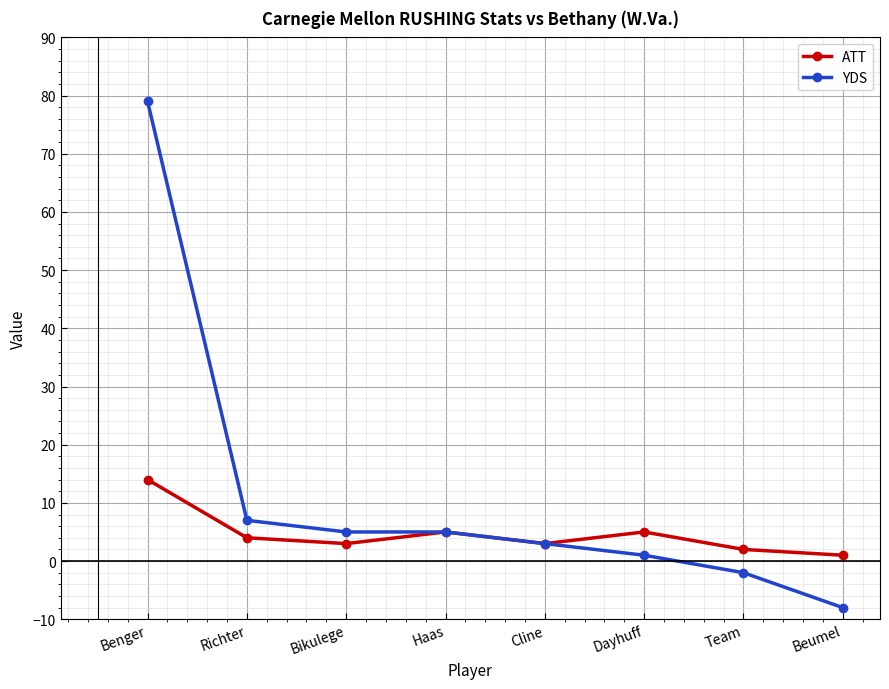

The ATT series shows 2 at Team. True or false?

True